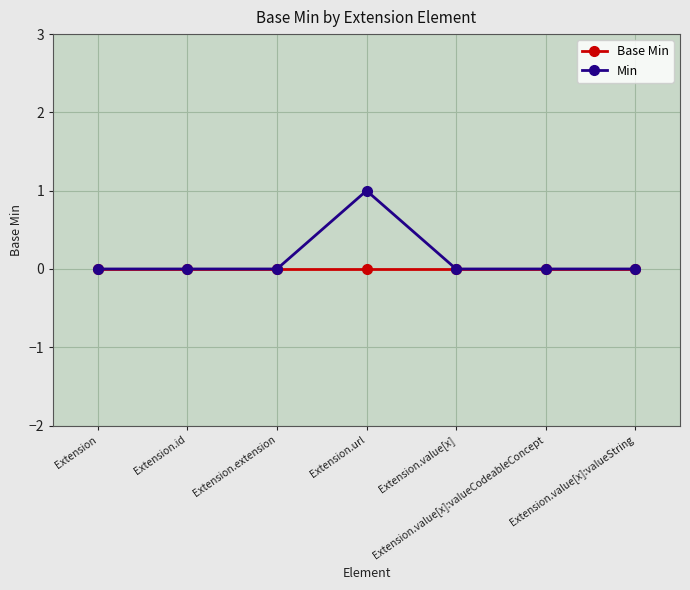

What are all the series names shown in the legend?

Base Min, Min